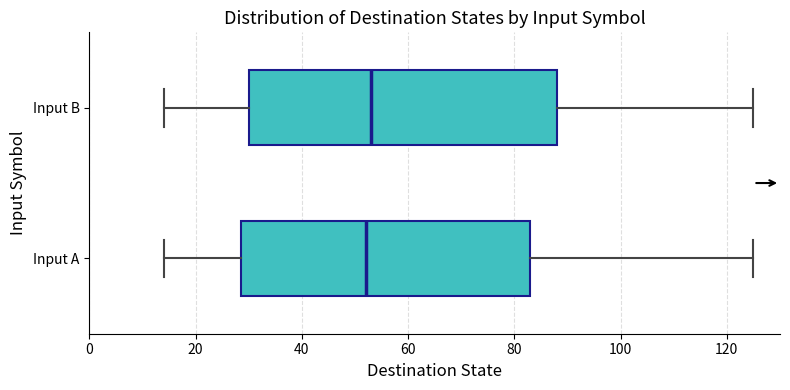

Where does the left whisker of the box for Input B end on the x-axis? The values are not printed on the chart, so give them approximately, as read against the axis.

14